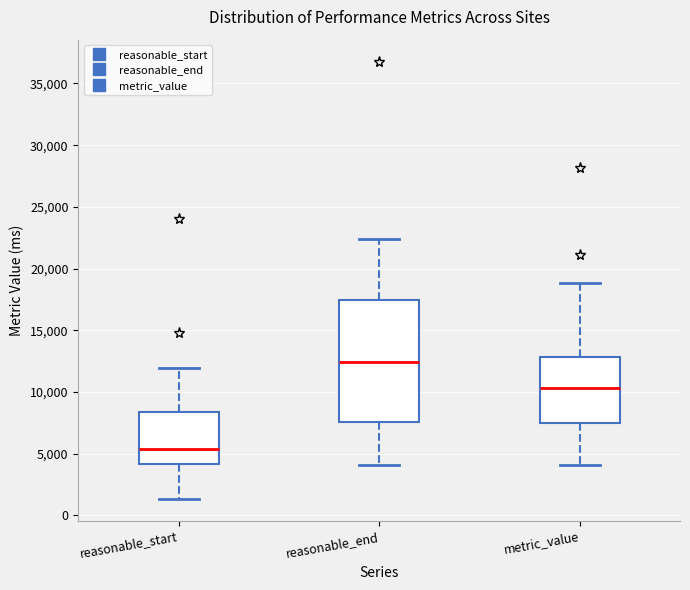

Reading left to right, transcribe this box plot: for each box, give where its median line is, the range the box spans, and where its two whiskers end, as read against the y-axis. The values are not printed on the chart, so give them approximately, as read against the axis.

reasonable_start: median 5500, box 4000 to 8500, whiskers 1500 to 12000
reasonable_end: median 12500, box 7500 to 17500, whiskers 4000 to 22500
metric_value: median 10500, box 7500 to 13000, whiskers 4000 to 19000